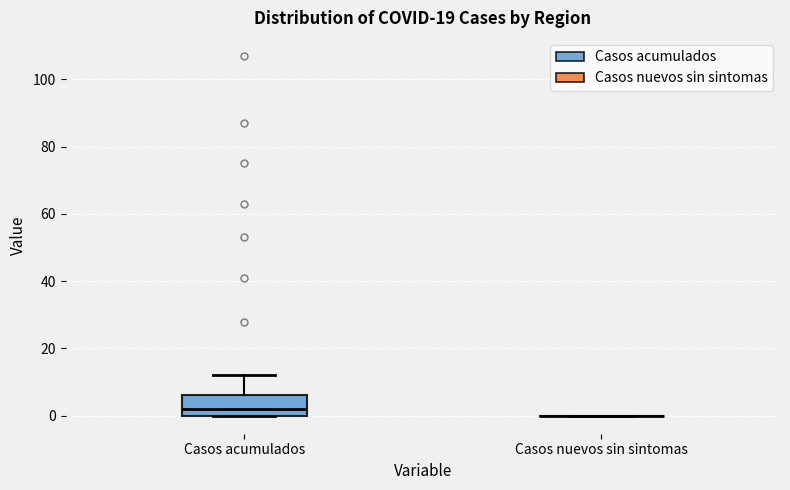

Where does the upper whisker of the box for Casos acumulados end on the y-axis? The values are not printed on the chart, so give them approximately, as read against the axis.

12